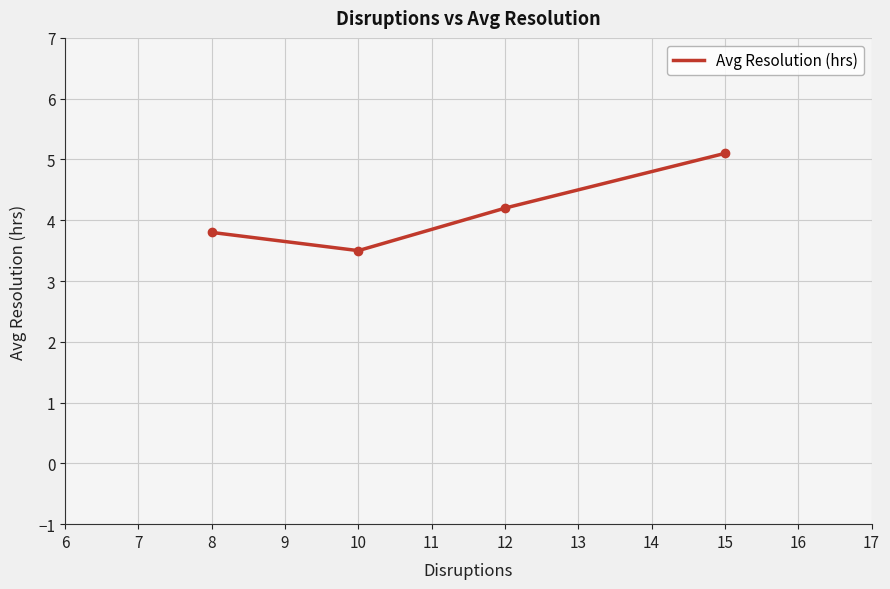

How many data points does each series have?

4